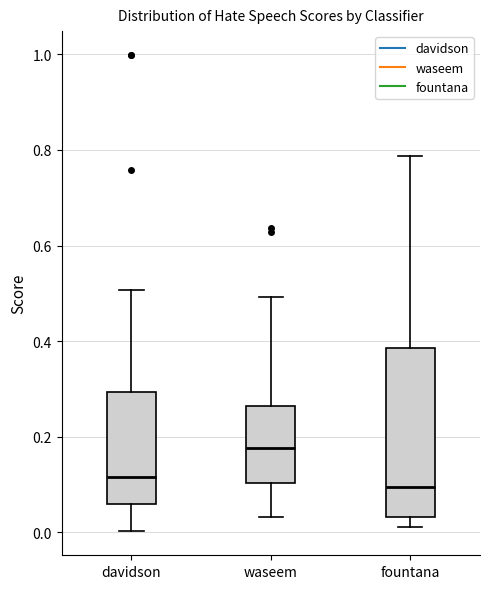

Comparing the boxes themselves (not the whiskers), which one is the tallest?

fountana